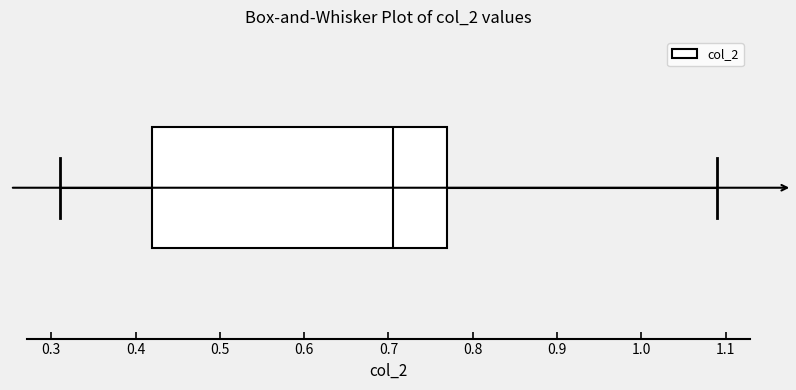

Where does the left whisker of the box end on the x-axis? The values are not printed on the chart, so give them approximately, as read against the axis.

0.31